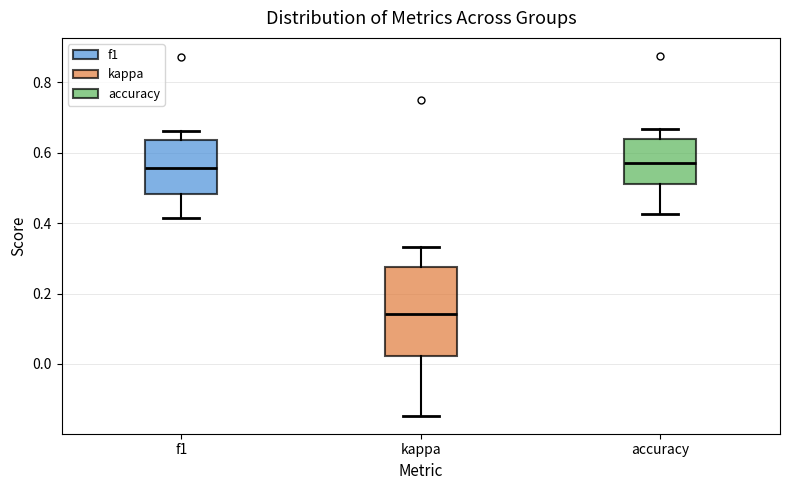

Reading left to right, read every box against the y-axis: the position of its median line, the range the box covers, and the ends of its whiskers. The values are not printed on the chart, so give them approximately, as read against the axis.

f1: median 0.56, box 0.48 to 0.64, whiskers 0.42 to 0.66
kappa: median 0.14, box 0.02 to 0.28, whiskers -0.14 to 0.34
accuracy: median 0.58, box 0.52 to 0.64, whiskers 0.42 to 0.66